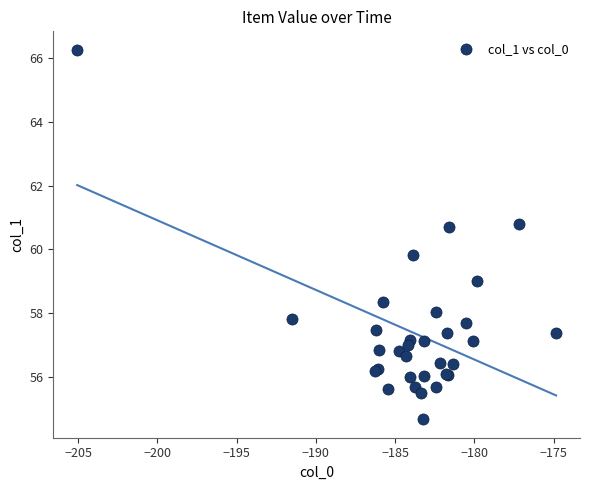

What Y value in the scatter plot is closest to 60?

59.8